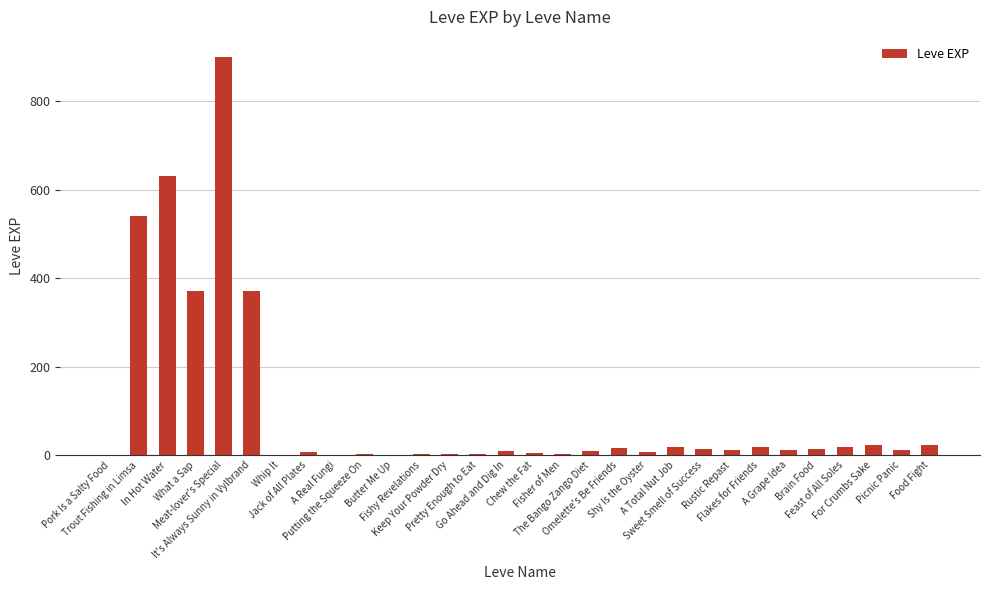

What is the maximum value shown in the chart?

900